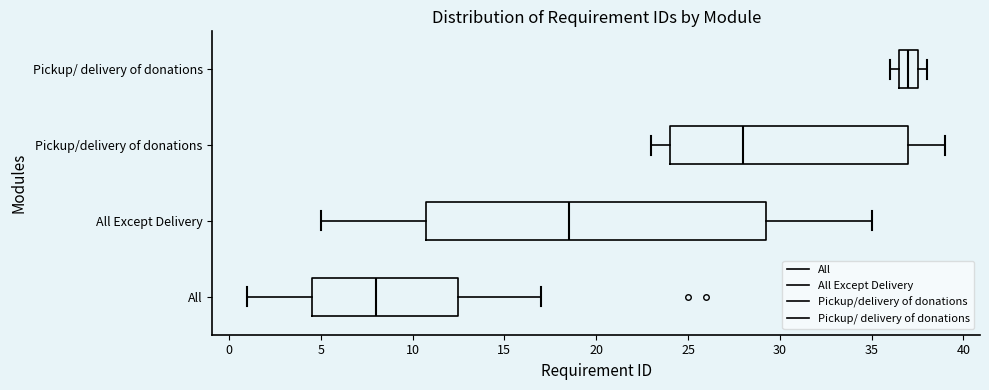

Which box has the furthest to the left median line?

All